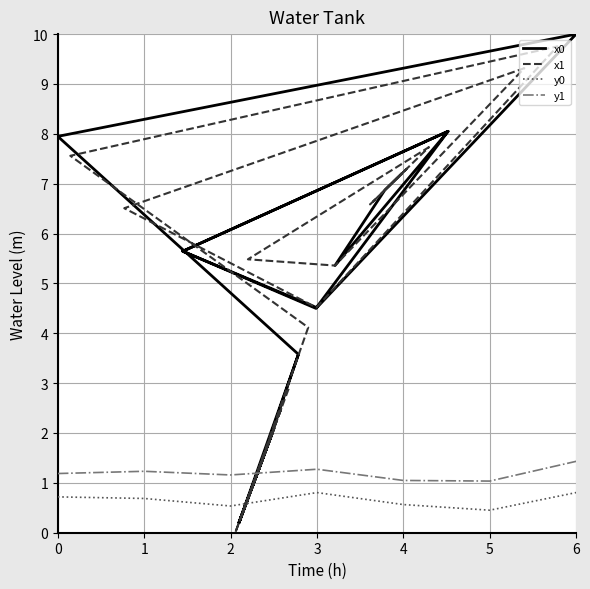

True or false: y0 and y1 intersect in this chart.

False